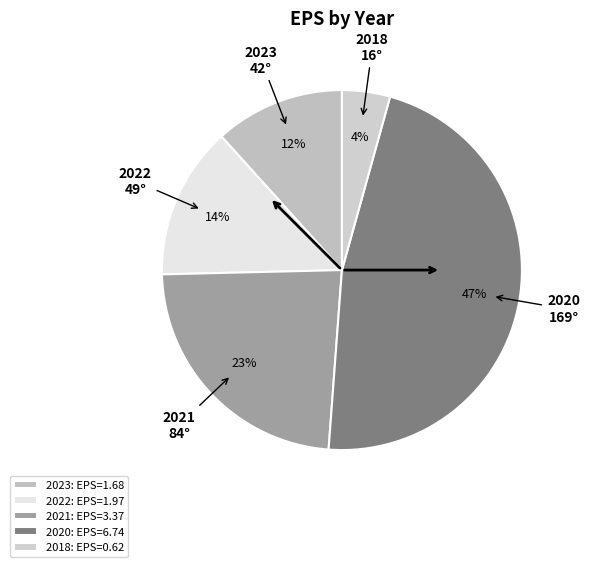

To the nearest percent, what is the average slice percentage?

20%